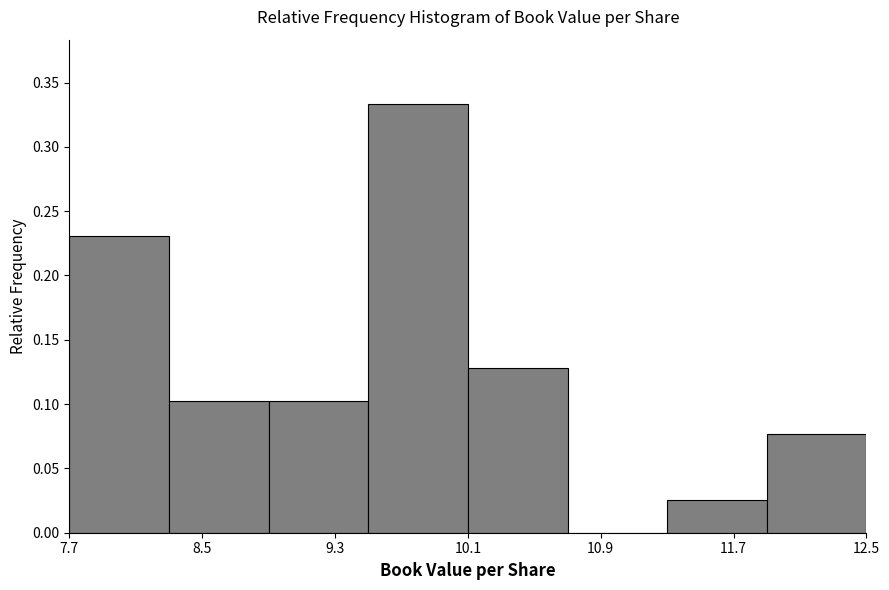

Over which range of the x-axis is the bar tallest?

9.5 to 10.1